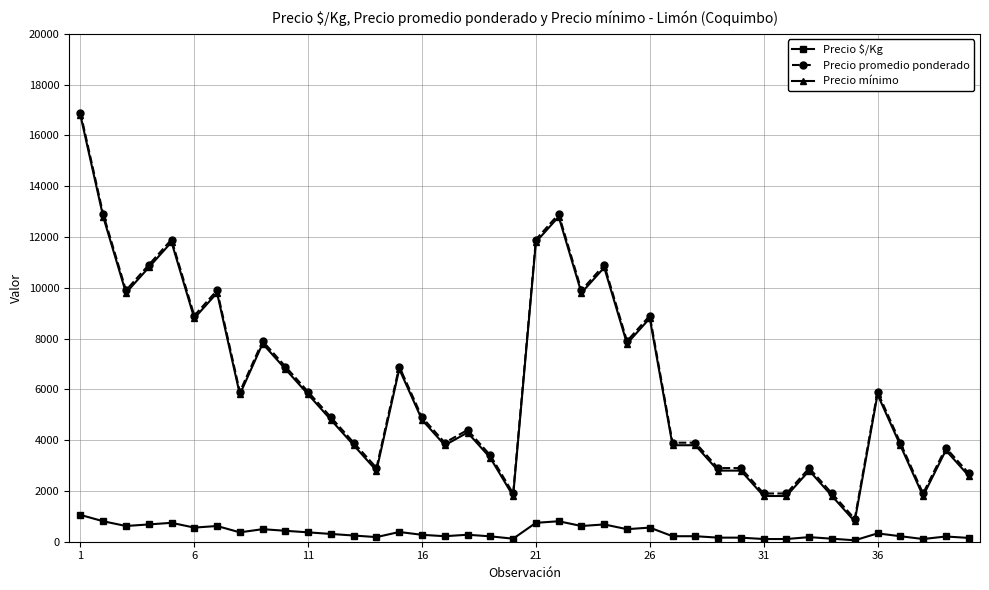

True or false: Precio promedio ponderado and Precio mínimo intersect in this chart.

False